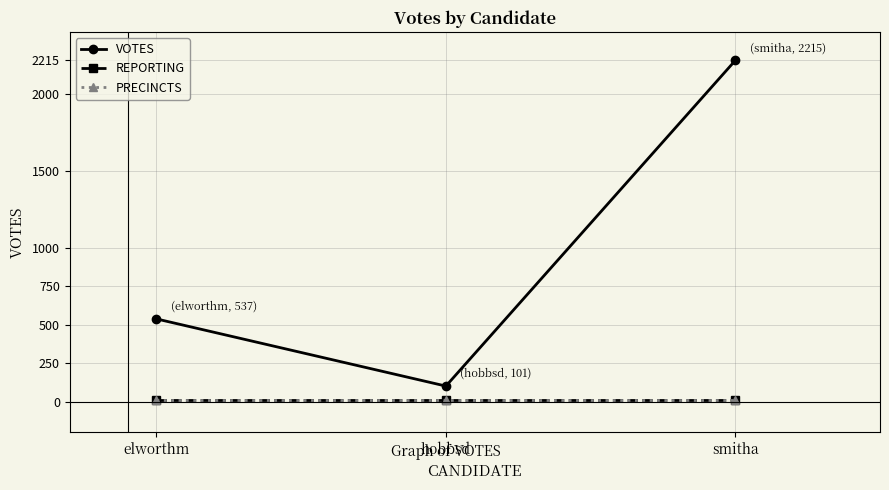

Does the chart have visible grid lines?

Yes